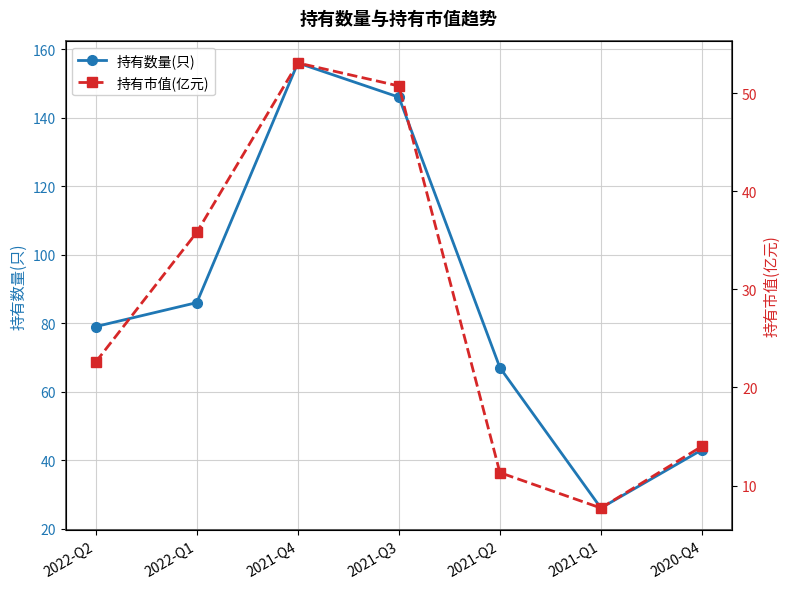

What is the approximate value of 持有数量(只) at 2021-Q1?

26